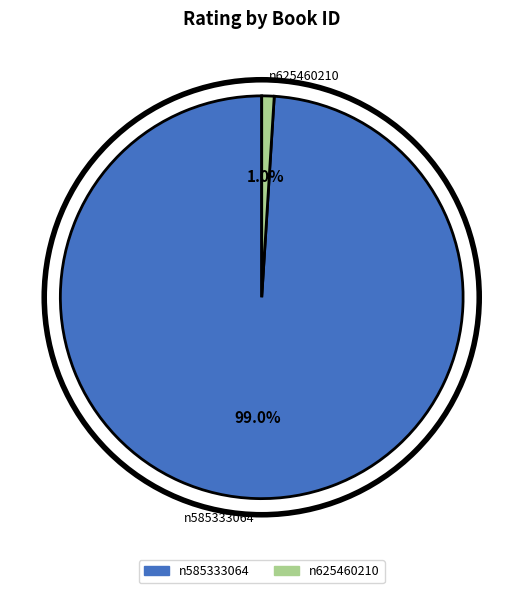

True or false: n585333064 accounts for 99% of the total.

True